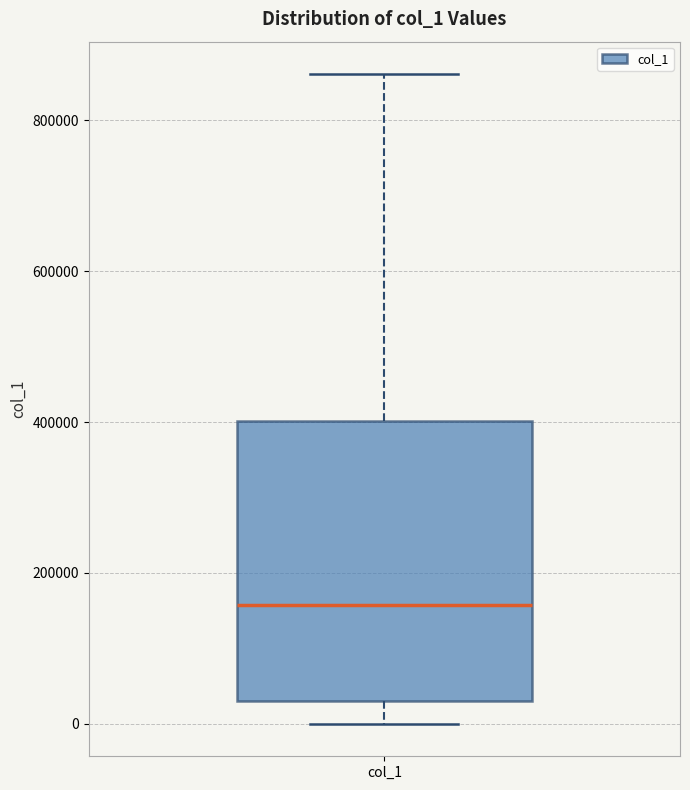

Where is the upper edge of the box for col_1 on the y-axis? The values are not printed on the chart, so give them approximately, as read against the axis.

400000